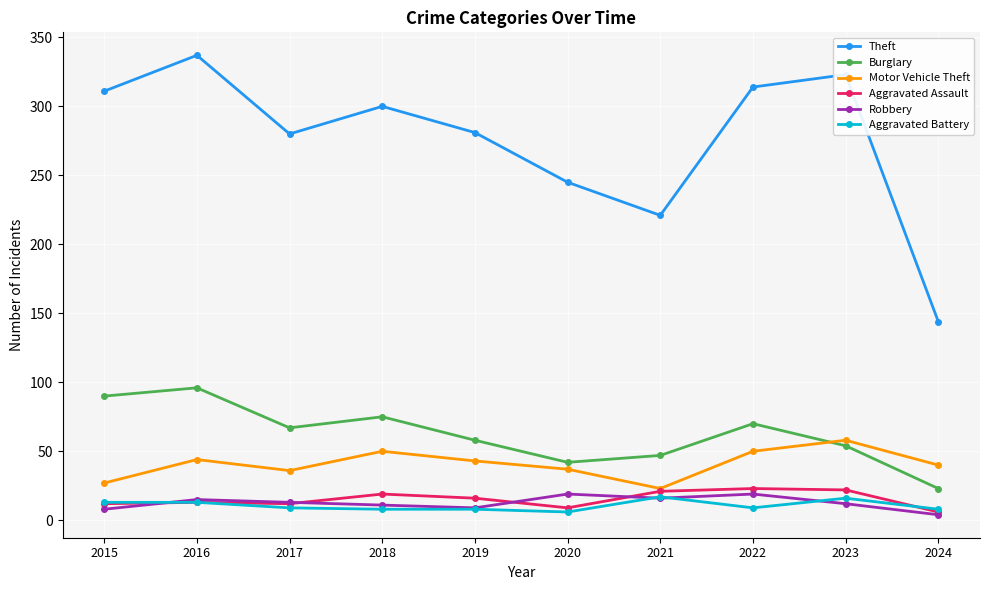

Which series has the largest range (max minus min)?

Theft